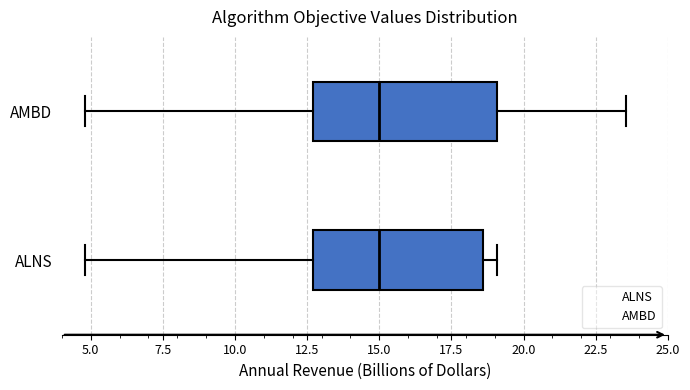

Reading bottom to top, transcribe this box plot: for each box, give where its median line is, the range the box spans, and where its two whiskers end, as read against the x-axis. The values are not printed on the chart, so give them approximately, as read against the axis.

ALNS: median 15.0, box 12.5 to 18.5, whiskers 5.0 to 19.0
AMBD: median 15.0, box 12.5 to 19.0, whiskers 5.0 to 23.5